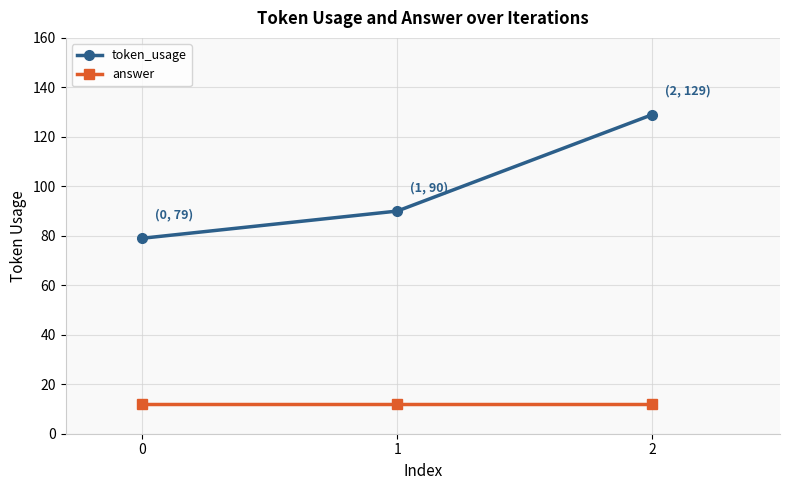

What is the maximum value for token_usage?

129